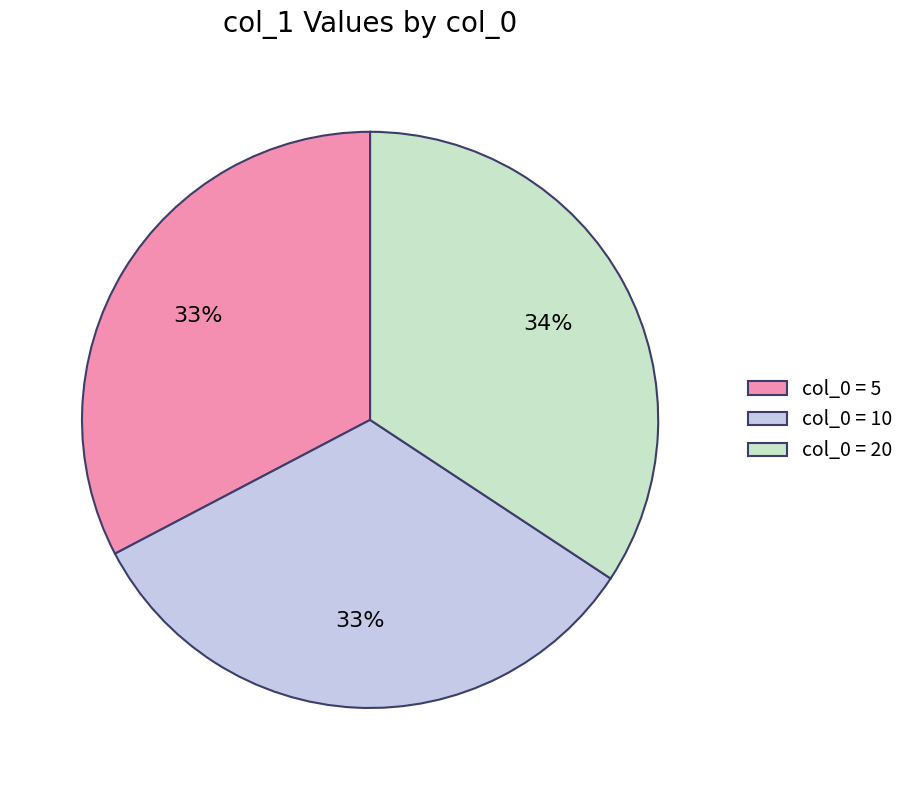

What is the largest slice in the pie chart?

col_0 = 20